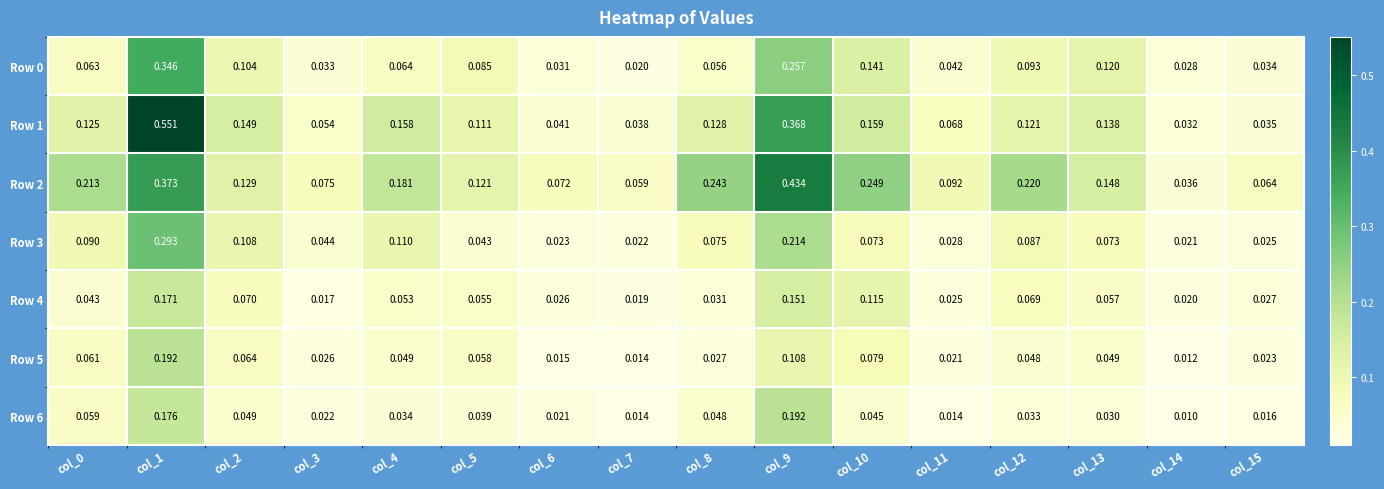

Which series has the largest total across all categories?

Row 2